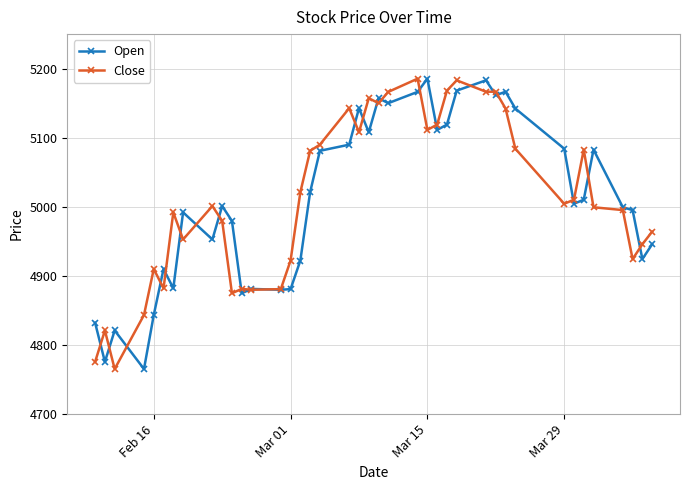

Does the chart have visible grid lines?

Yes